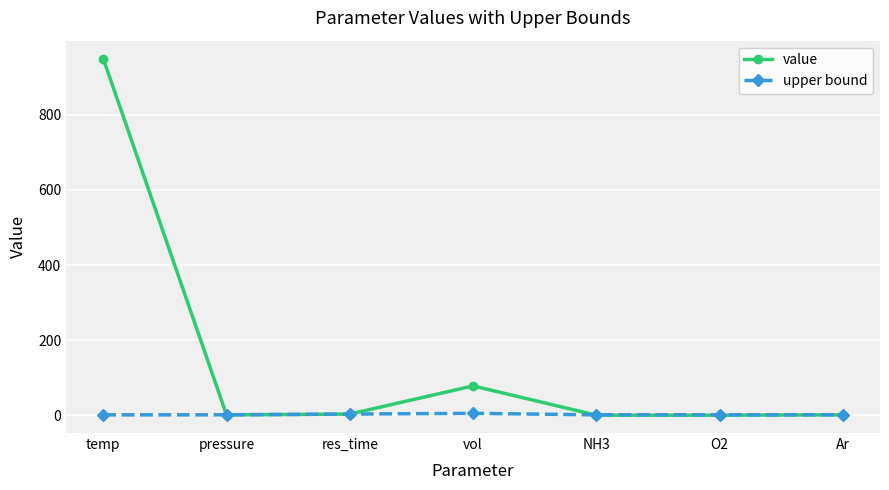

Which series has the widest spread of values?

value